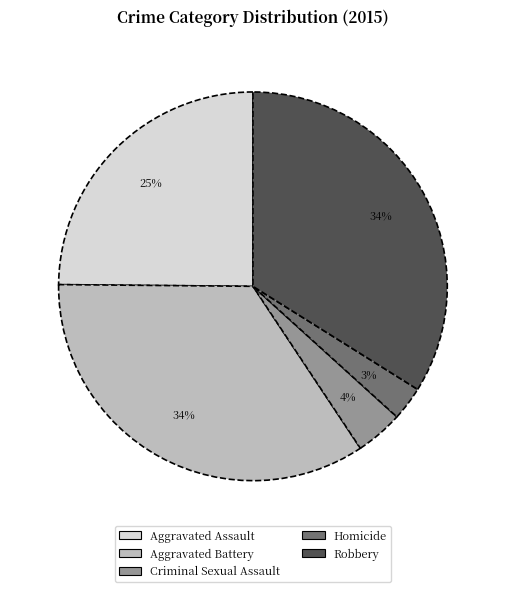

What is the ratio of the value at Aggravated Battery to the value at Aggravated Assault?

1.4